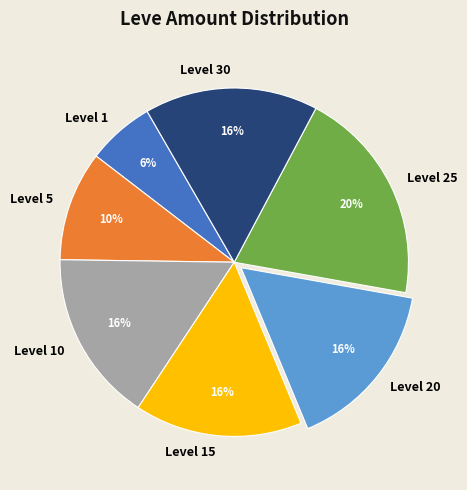

To the nearest percent, what is the average slice percentage?

14%